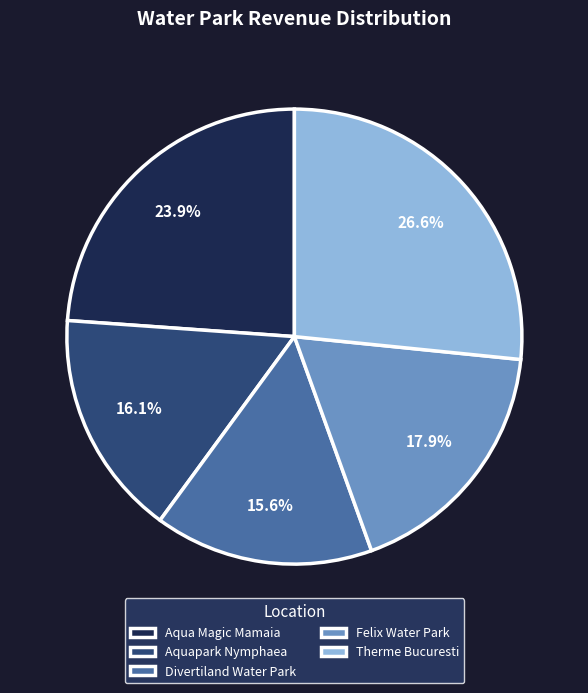

Is it true that Aquapark Nymphaea is 16% of the pie?

True